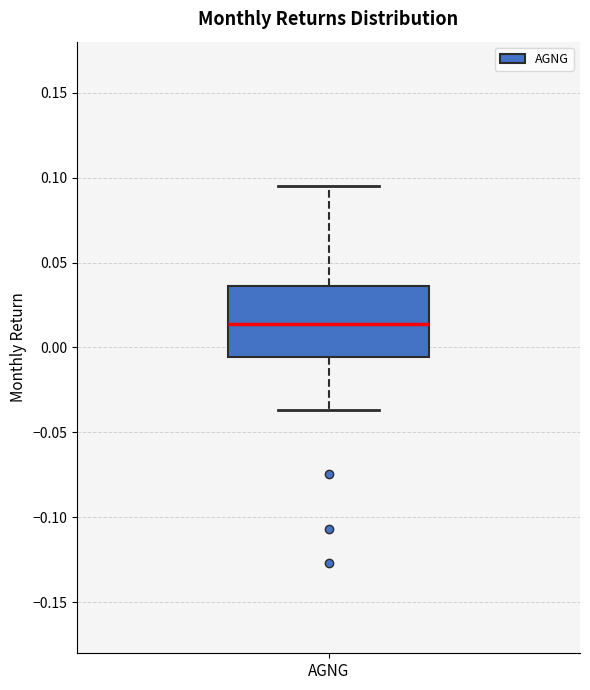

Transcribe this box plot: give where the median line is, the range the box spans, and where the two whiskers end, as read against the y-axis. The values are not printed on the chart, so give them approximately, as read against the axis.

median 0.015, box -0.005 to 0.035, whiskers -0.035 to 0.095